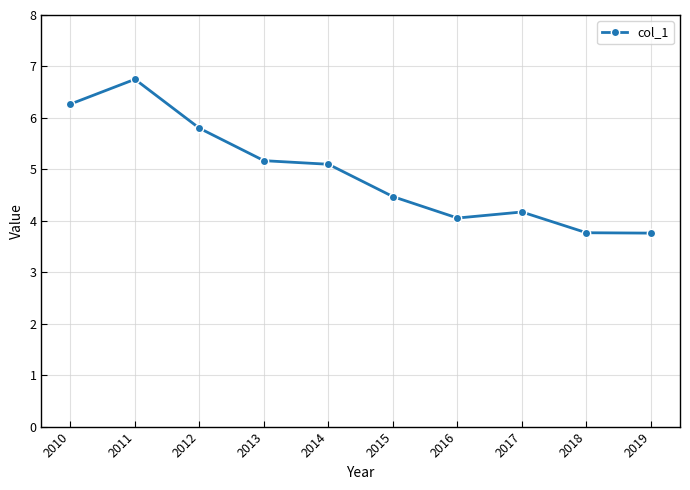

At which category does the data reach its first local valley?

2016